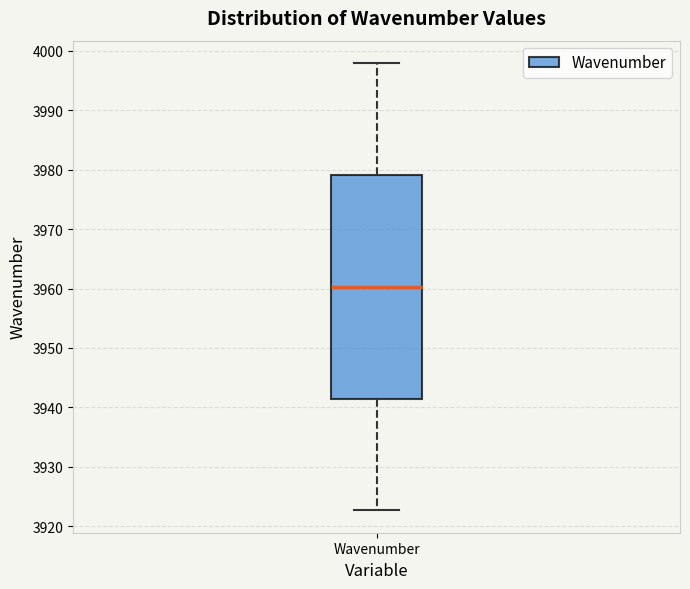

Read this box plot against the y-axis: the position of the median line, the range covered by the box, and the ends of both whiskers. The values are not printed on the chart, so give them approximately, as read against the axis.

median 3960, box 3942 to 3979, whiskers 3923 to 3998